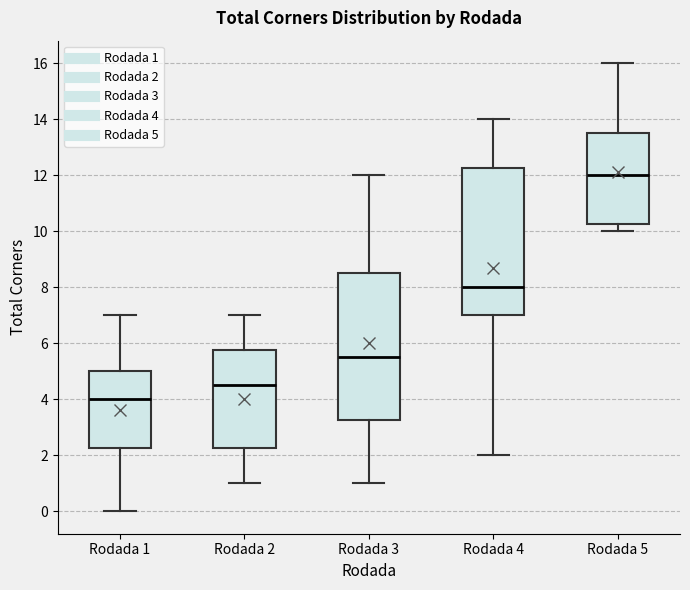

Which box has the lowest median line?

Rodada 1